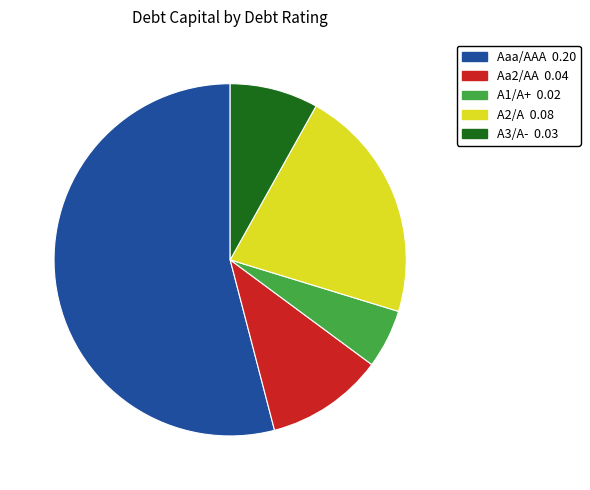

Is it true that A1/A+ is 5% of the pie?

True